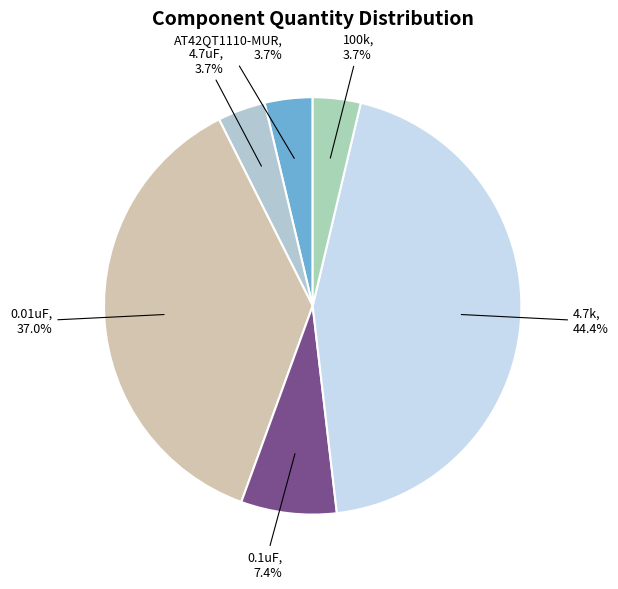

The AT42QT1110-MUR slice represents 4% of the pie. True or false?

True